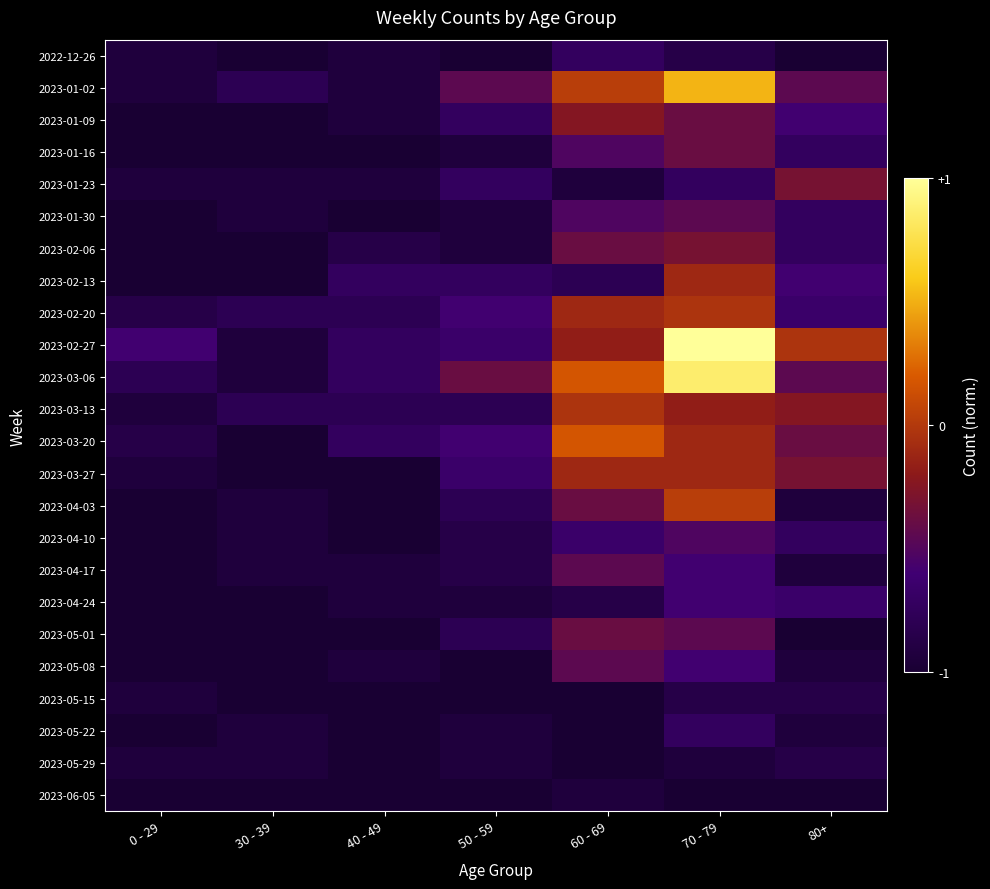

What is the minimum value shown in the chart?

-1.0